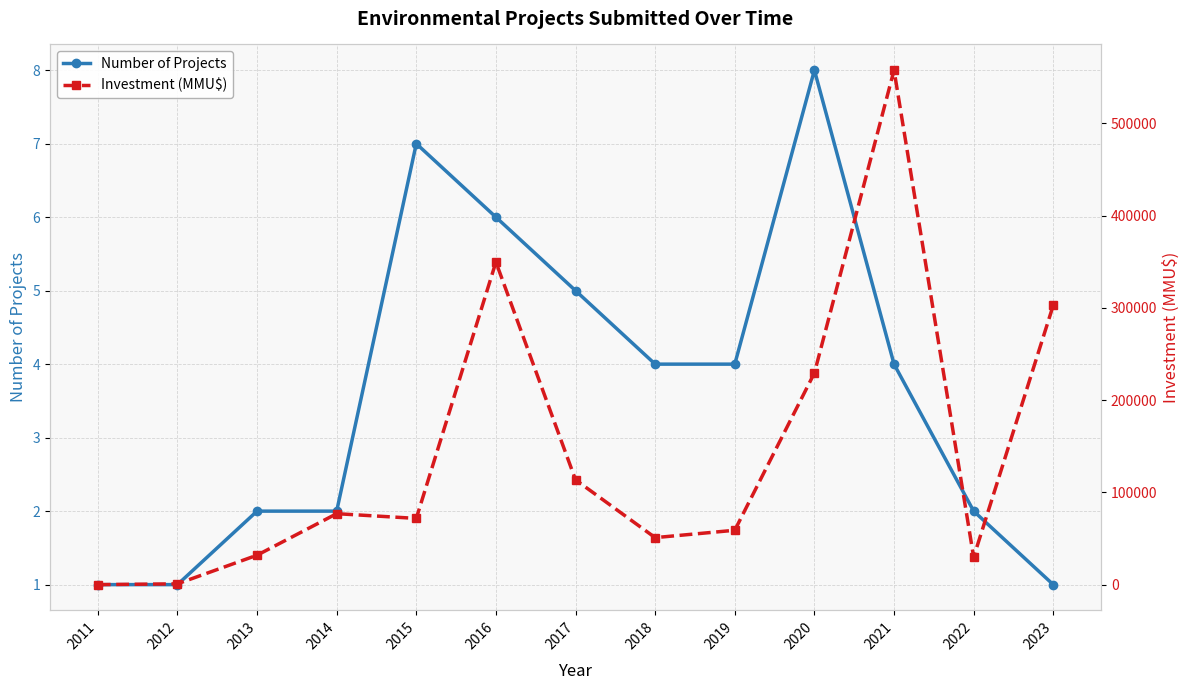

What is the spread (max minus min) of values at 2018?

51033